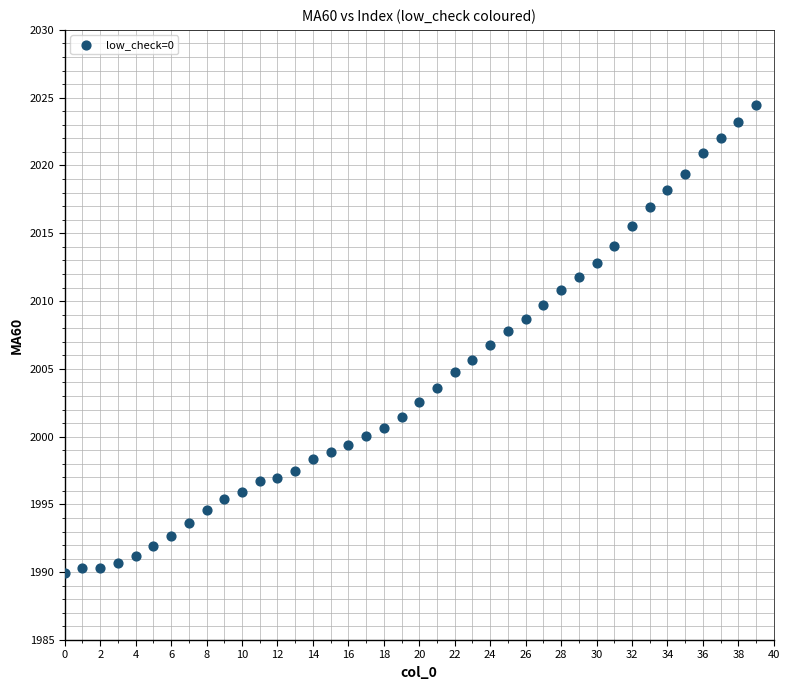

What is the range of Y values (max minus min)?

34.5